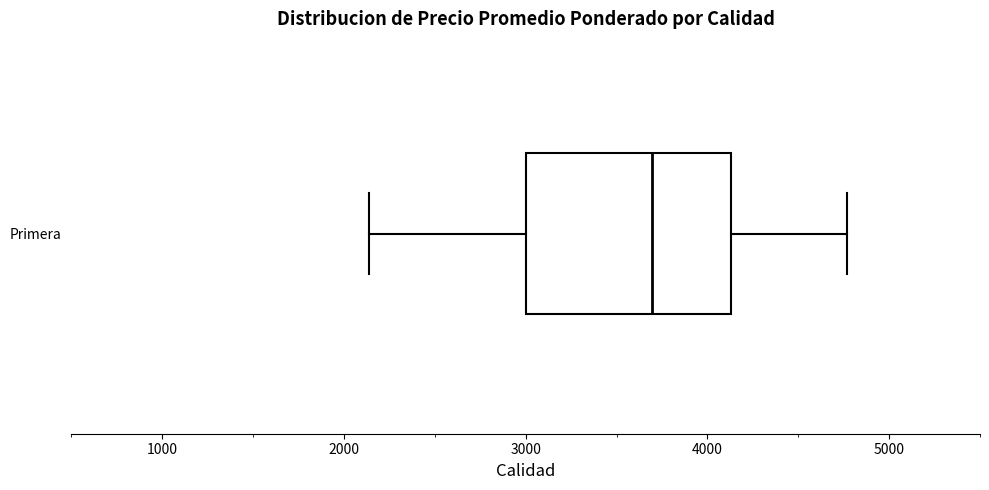

Read this box plot against the x-axis: the position of the median line, the range covered by the box, and the ends of both whiskers. The values are not printed on the chart, so give them approximately, as read against the axis.

median 3700, box 3000 to 4100, whiskers 2100 to 4800